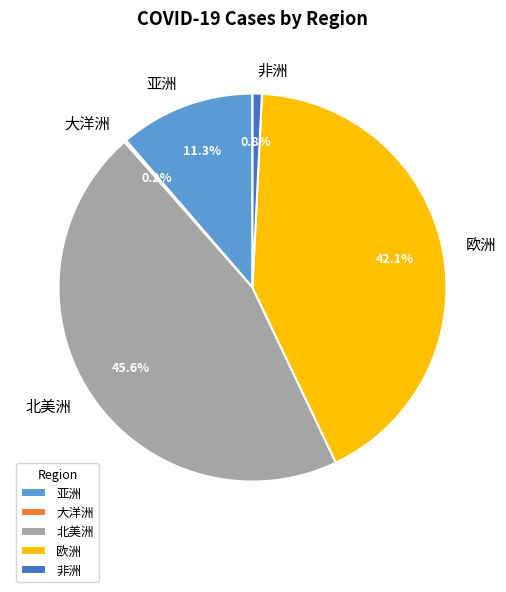

Is there any slice that represents more than half of the pie?

No